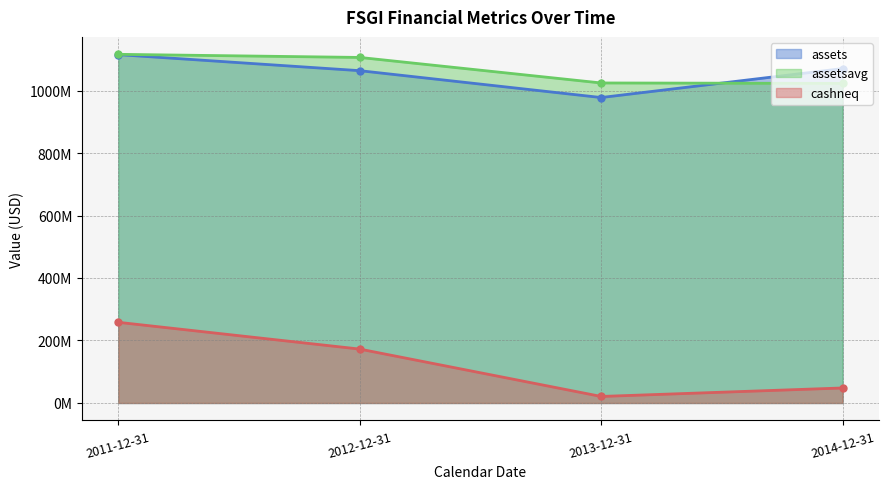

Between 2011-12-31 and 2012-12-31, which is larger?

2011-12-31